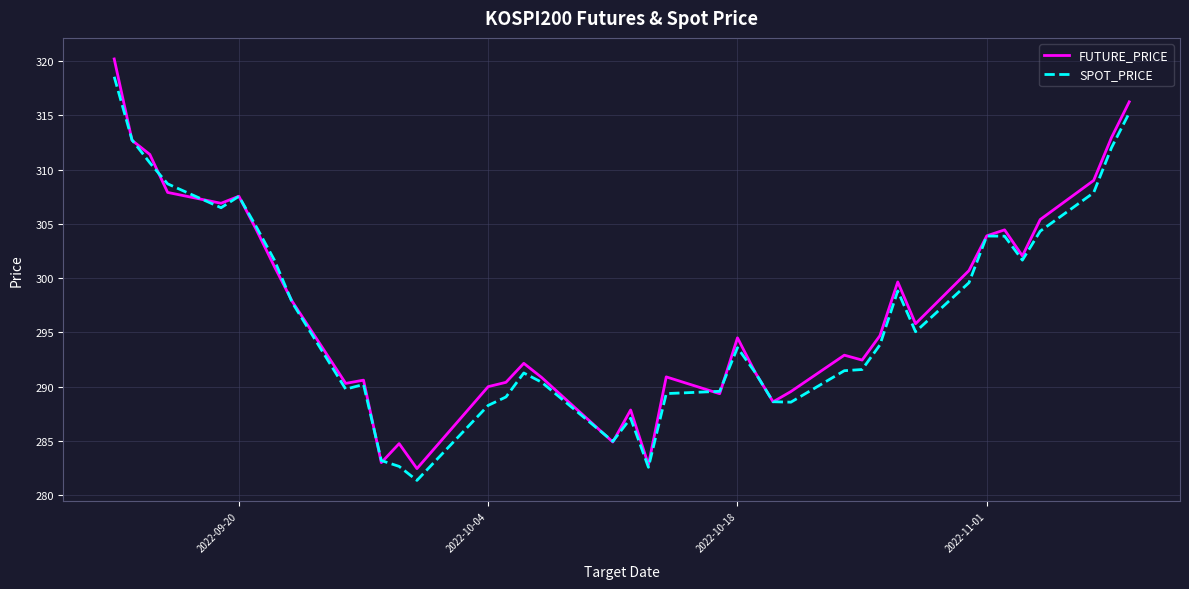

What is the maximum value for SPOT_PRICE?

318.6